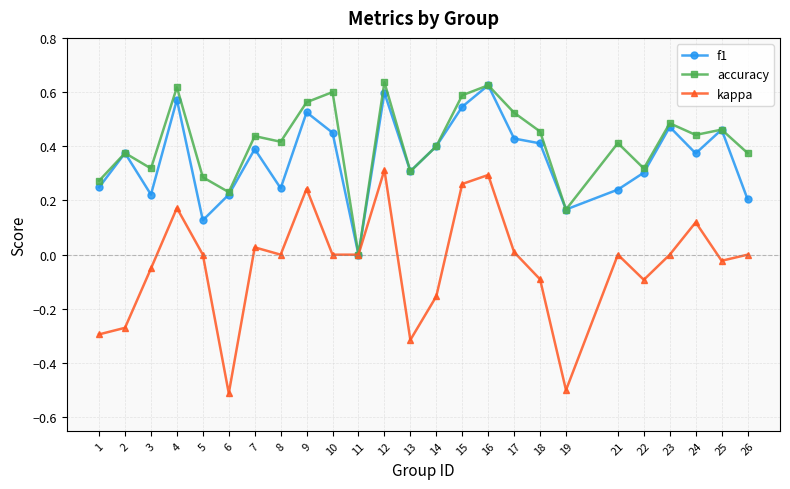

What is the difference between the second highest and second lowest values in the kappa series?

0.8